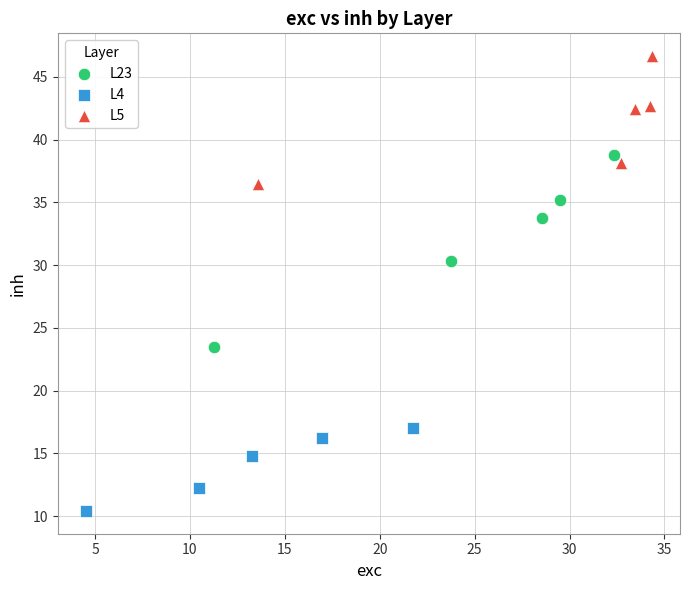

What are all the series names shown in the legend?

L23, L4, L5